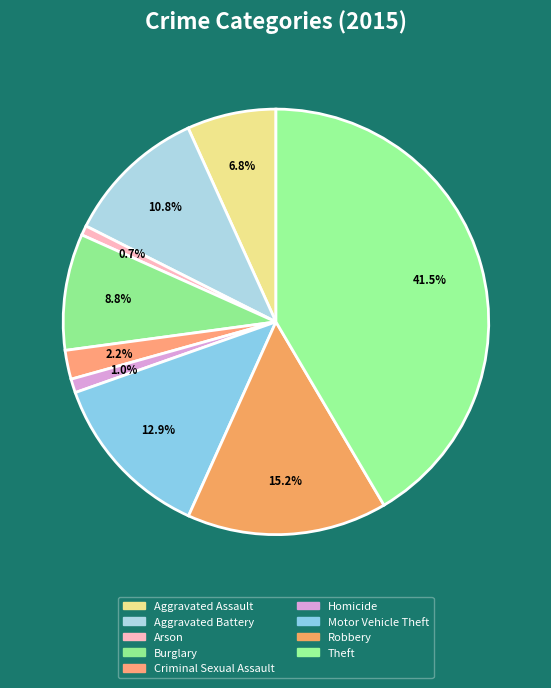

How many slices are in this pie chart?

9